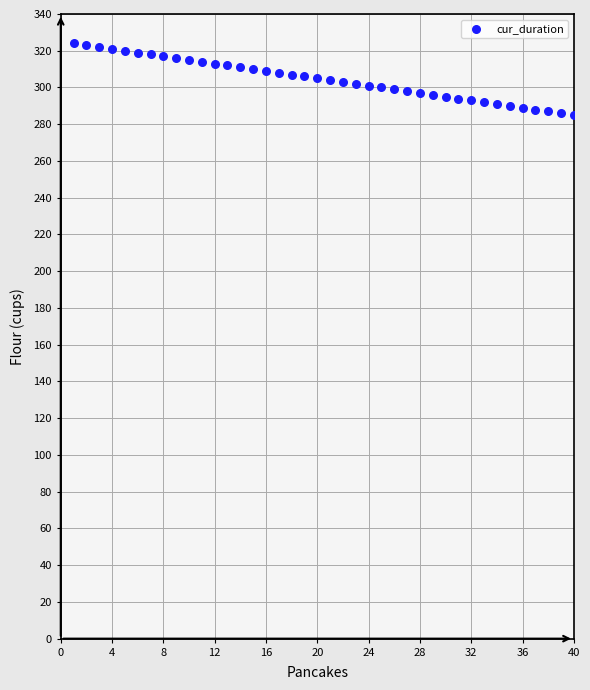

What is the range of X values (max minus min)?

39